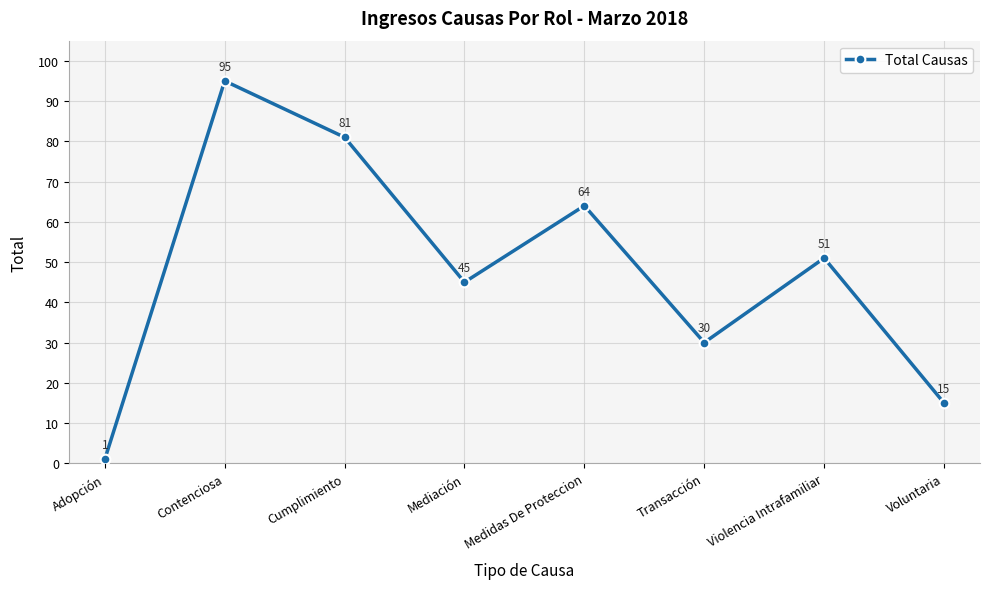

How many values are between 30 and 81?

5